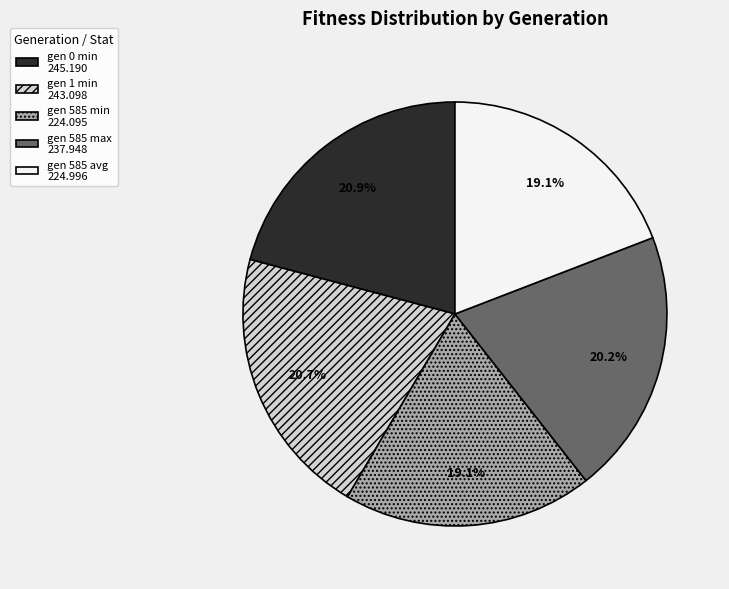

To the nearest percent, what portion does gen 585 min represent?

19%